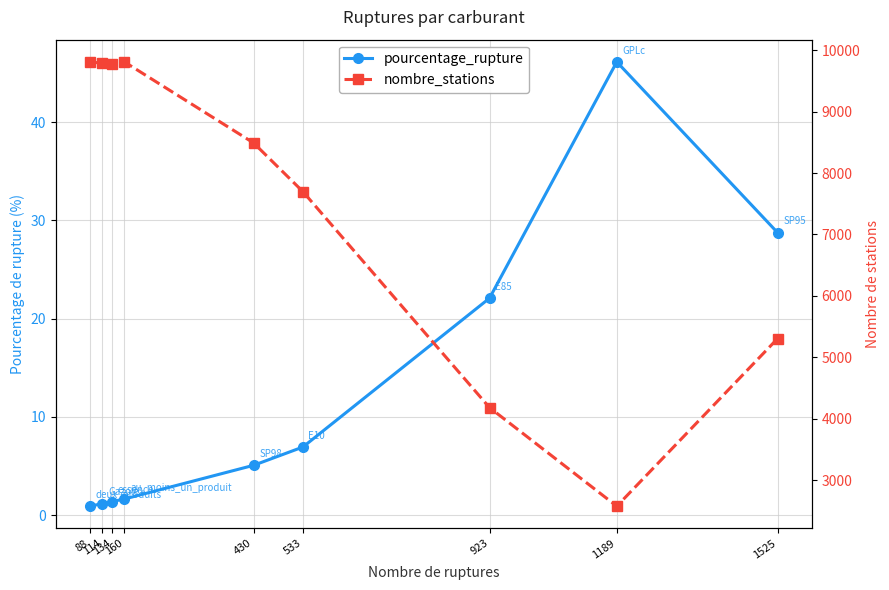

The value of nombre_stations at 160 is 15456.5. True or false?

False